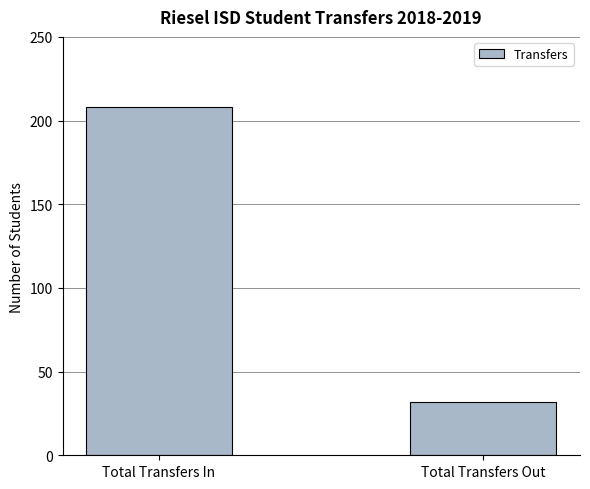

Approximately how many times larger is the value at Total Transfers In compared to Total Transfers Out?

6.5